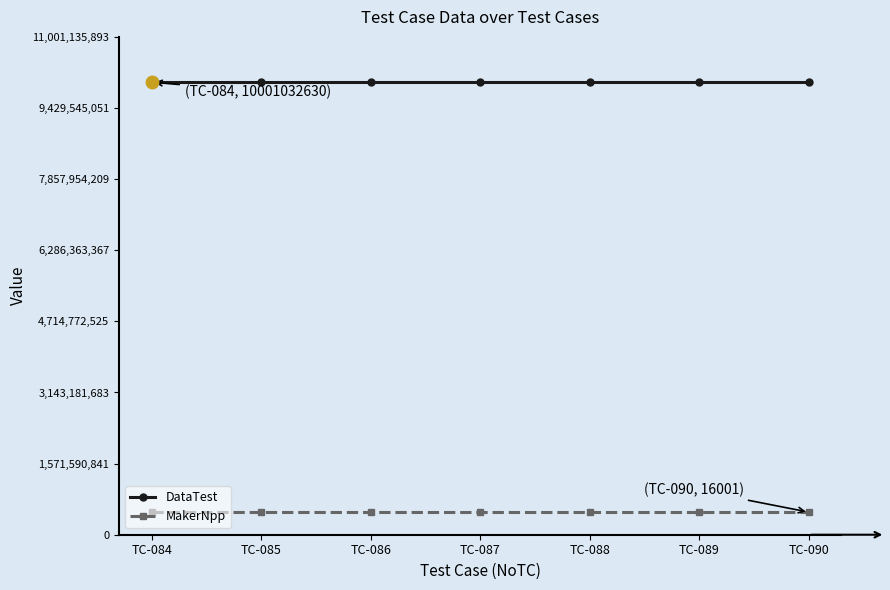

True or false: DataTest and MakerNpp cross at least once.

False